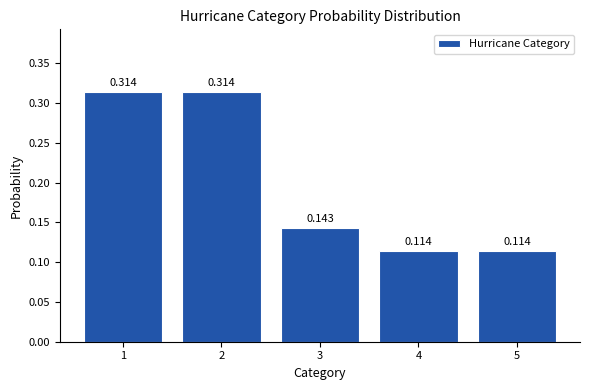

How many distinct data groups are displayed?

1